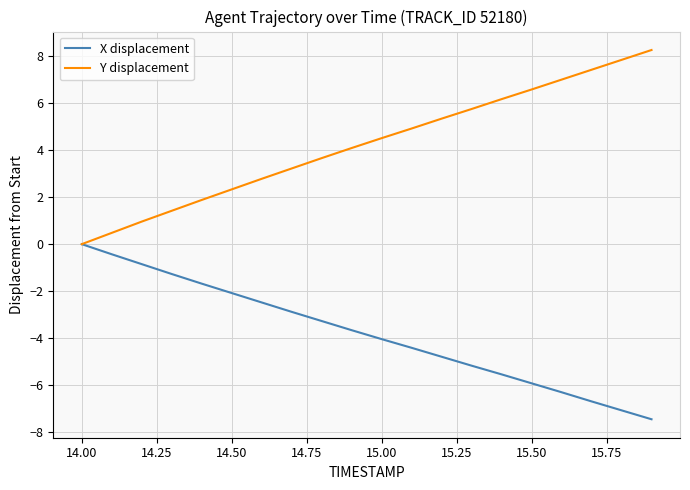

What is the average value of the X displacement series?

-3.8